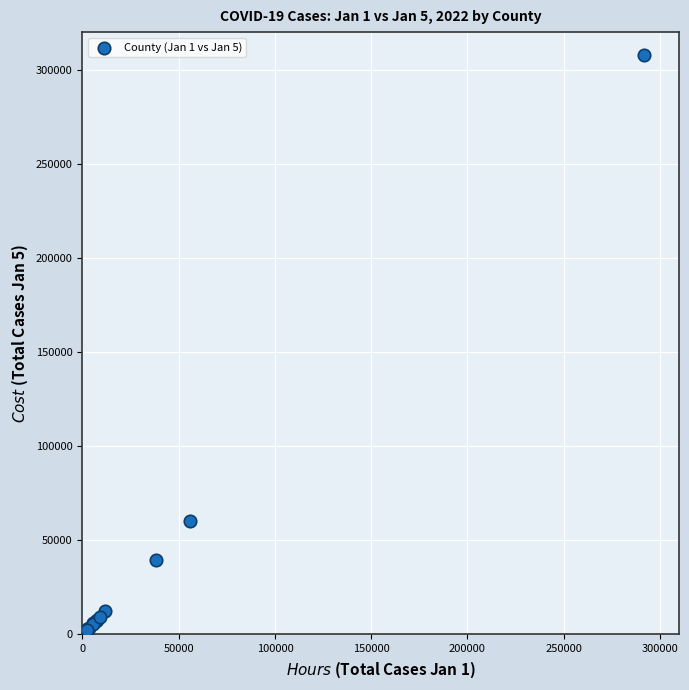

What Y value in the scatter plot is closest to 153900?

60309